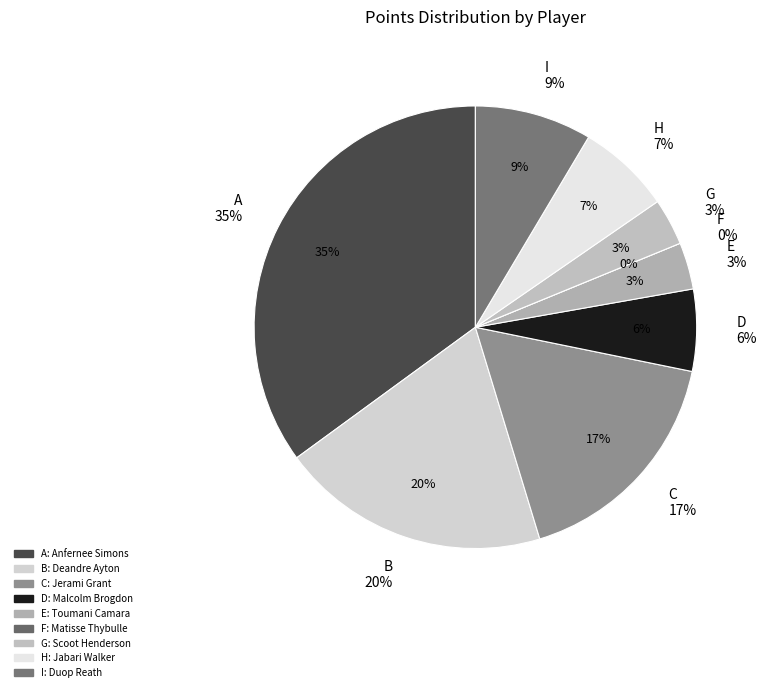

Which slice is the smallest?

Matisse Thybulle